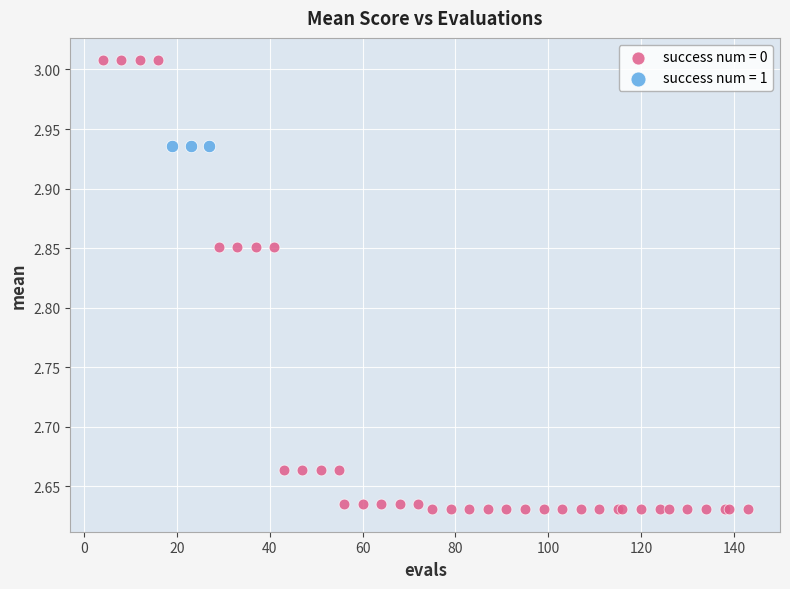

Which series reaches the maximum Y coordinate?

success num = 0